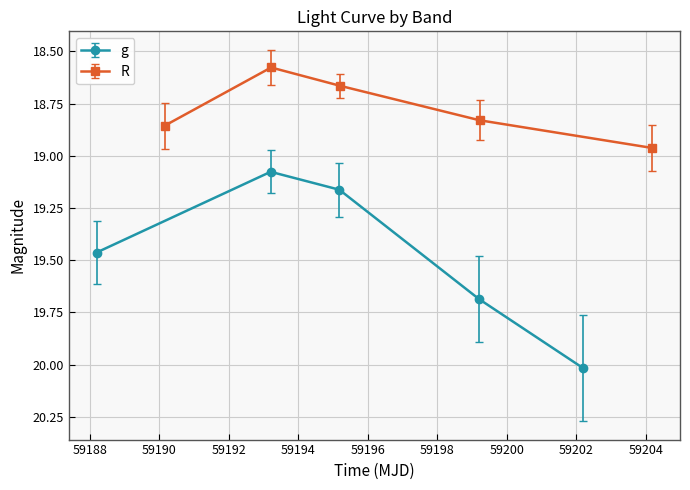

True or false: g has more than 0 points higher than both neighbors.

False